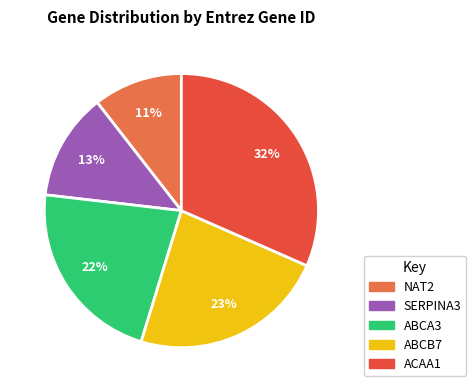

Combined, do ACAA1 and SERPINA3 account for over 50%?

No